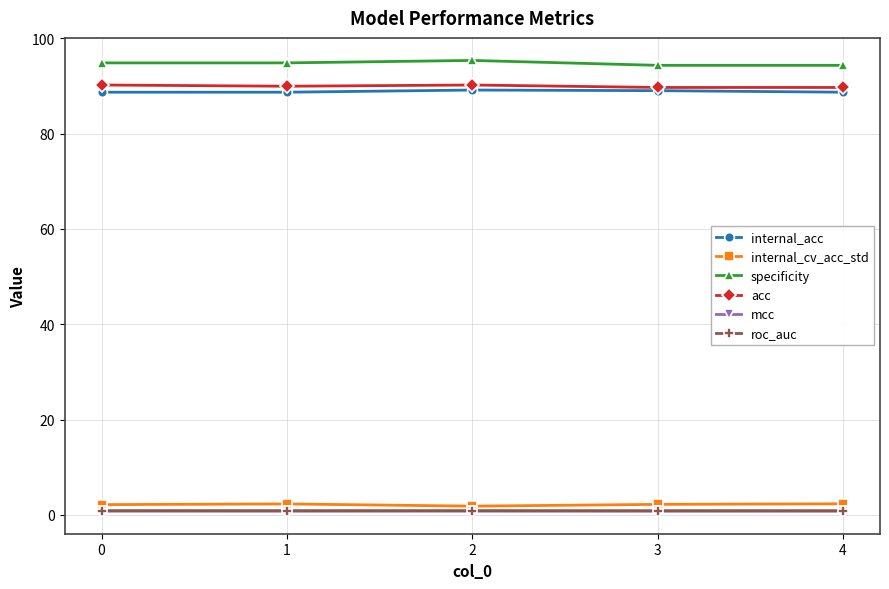

True or false: acc and roc_auc cross at least once.

False